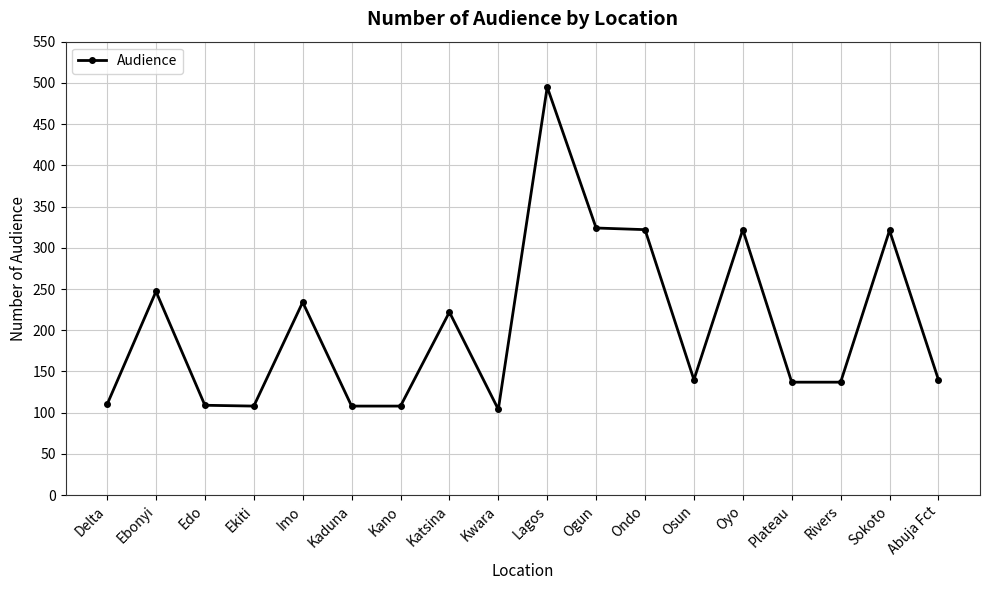

At which category does the data reach its first local peak?

Ebonyi